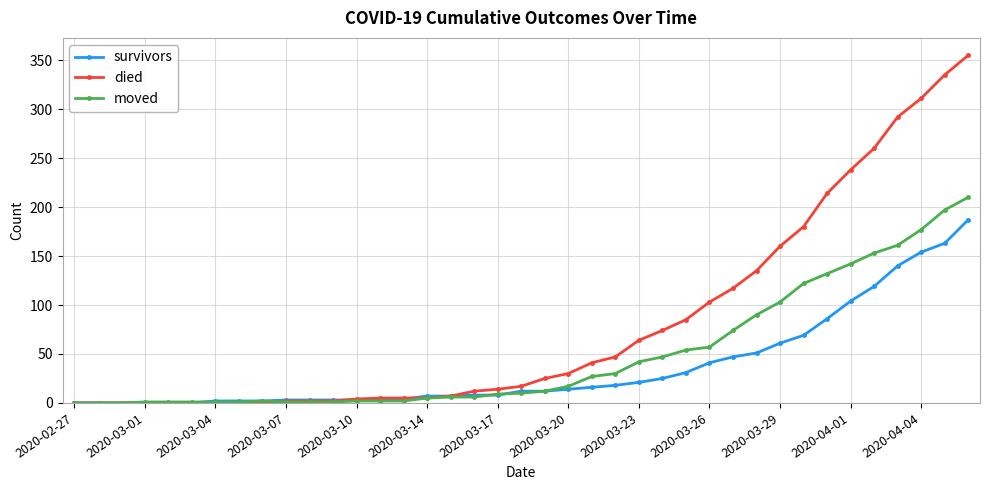

Which series has the largest range (max minus min)?

died